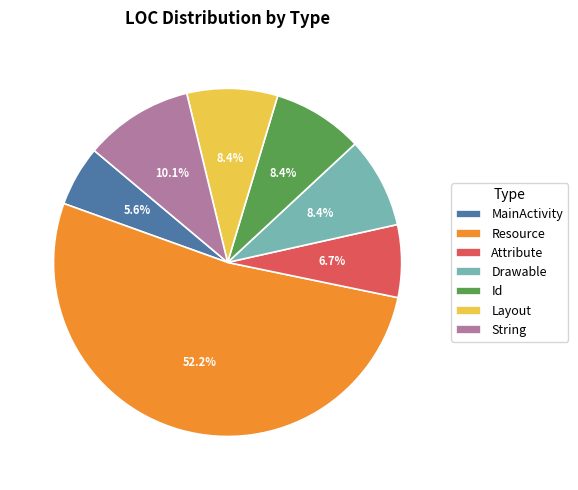

What is the smallest slice in the pie chart?

MainActivity